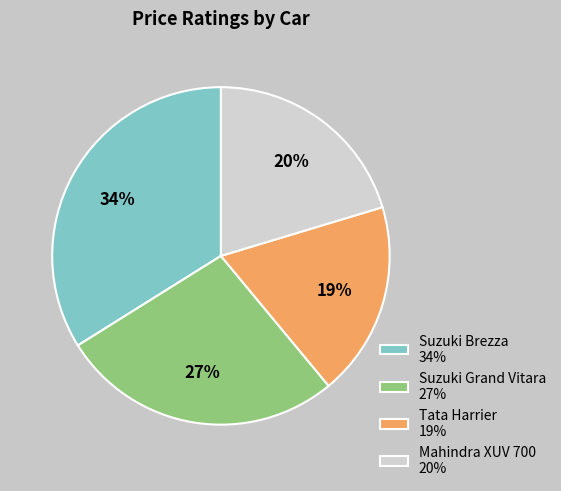

Is it true that Suzuki Grand Vitara is 34% of the pie?

False